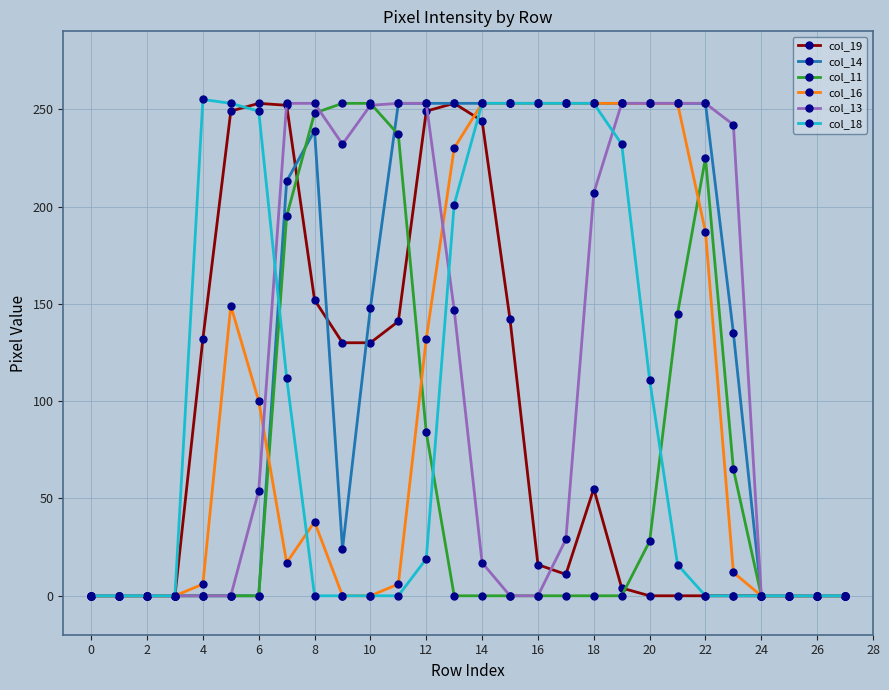

What is the difference between the maximum and minimum values in the col_16 series?

253